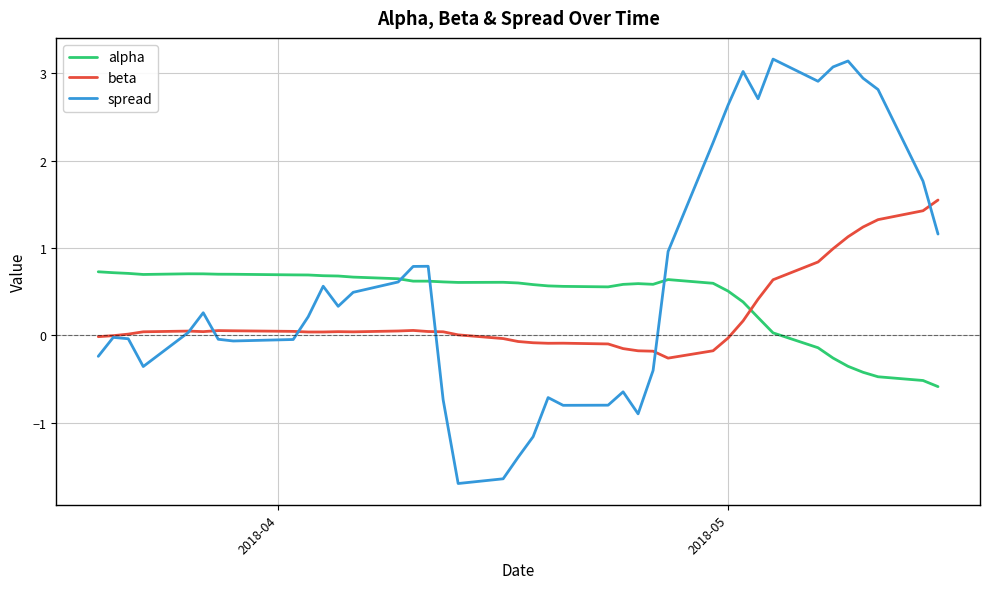

What is the maximum value shown in the chart?

3.2